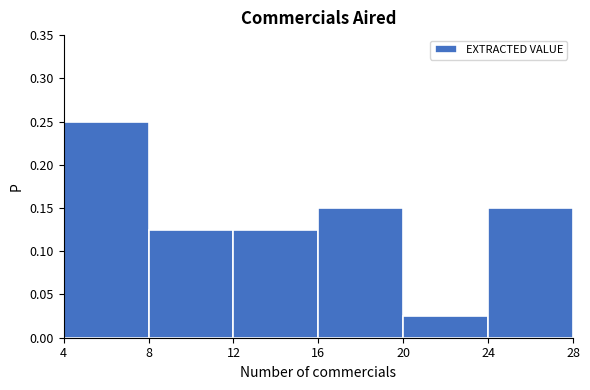

How tall is the bar that spans 16 to 20 on the x-axis? The values are not printed on the chart, so give them approximately, as read against the axis.

0.150